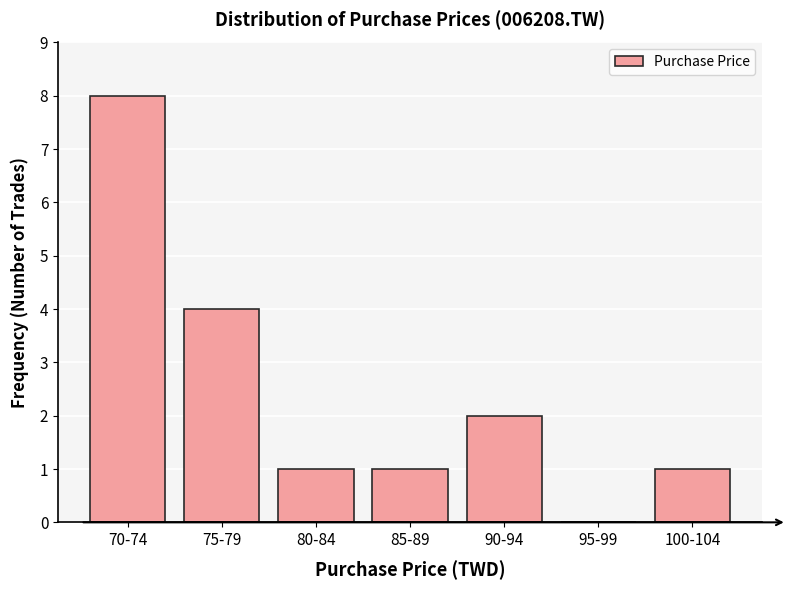

Is it true that the value at 90-94 is 2?

True